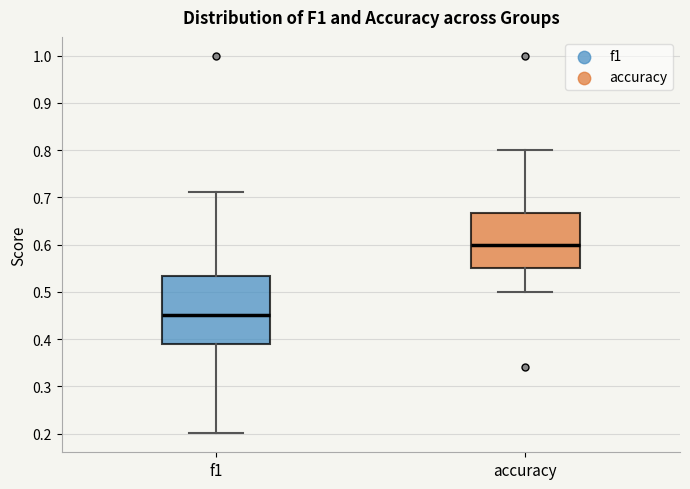

Reading left to right, transcribe this box plot: for each box, give where its median line is, the range the box spans, and where its two whiskers end, as read against the y-axis. The values are not printed on the chart, so give them approximately, as read against the axis.

f1: median 0.45, box 0.39 to 0.53, whiskers 0.20 to 0.71
accuracy: median 0.60, box 0.55 to 0.67, whiskers 0.50 to 0.80